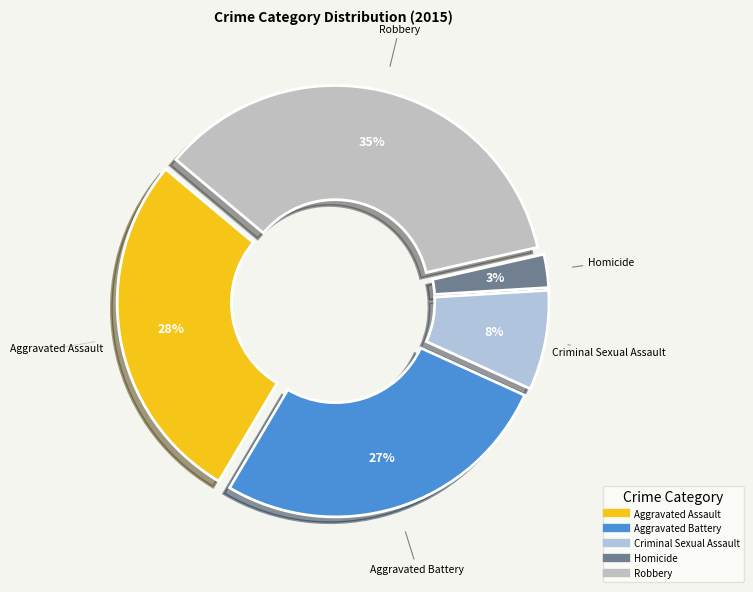

Combined, do Aggravated Battery and Criminal Sexual Assault account for over 50%?

No